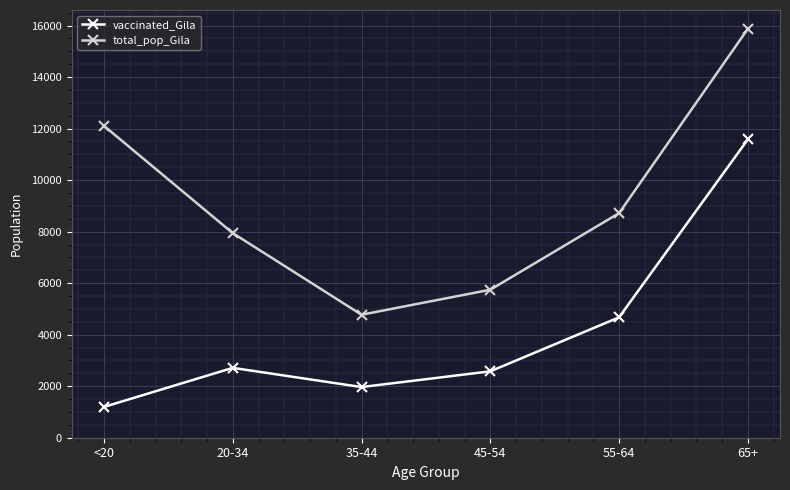

What is the label of the 4th point from the right?

35-44